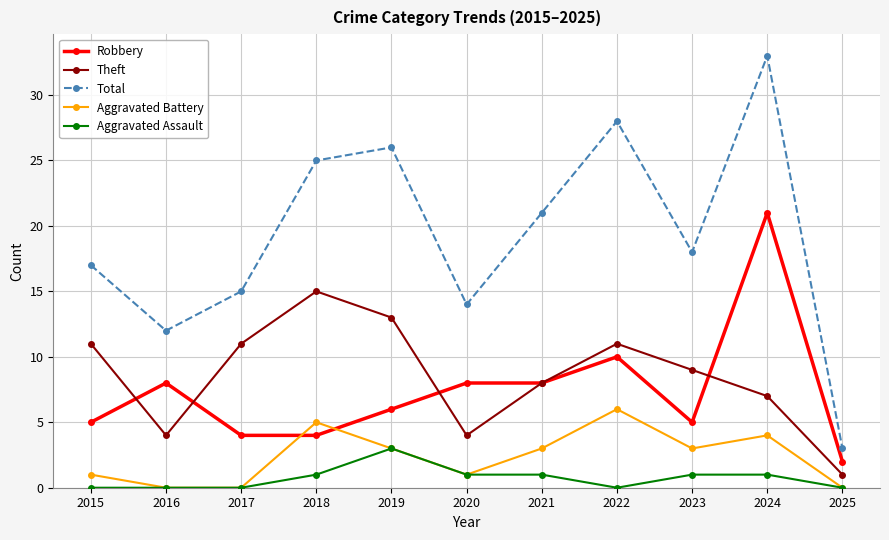

Which series has the largest range (max minus min)?

Total